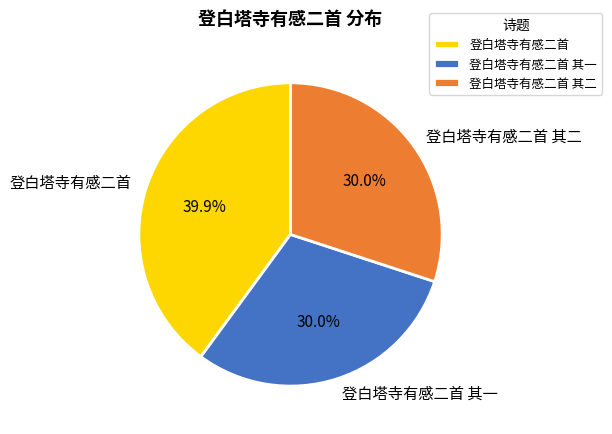

To the nearest percent, what is the combined percentage of 登白塔寺有感二首 其二 and 登白塔寺有感二首?

70%